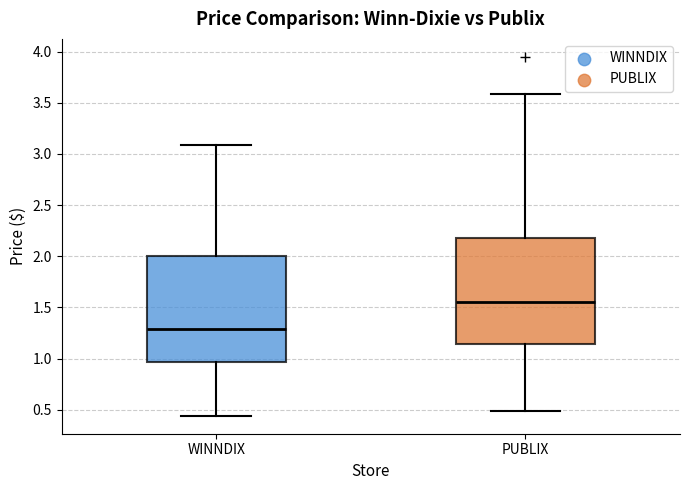

Reading left to right, transcribe this box plot: for each box, give where its median line is, the range the box spans, and where its two whiskers end, as read against the y-axis. The values are not printed on the chart, so give them approximately, as read against the axis.

WINNDIX: median 1.30, box 0.95 to 2.00, whiskers 0.45 to 3.10
PUBLIX: median 1.55, box 1.15 to 2.20, whiskers 0.50 to 3.60